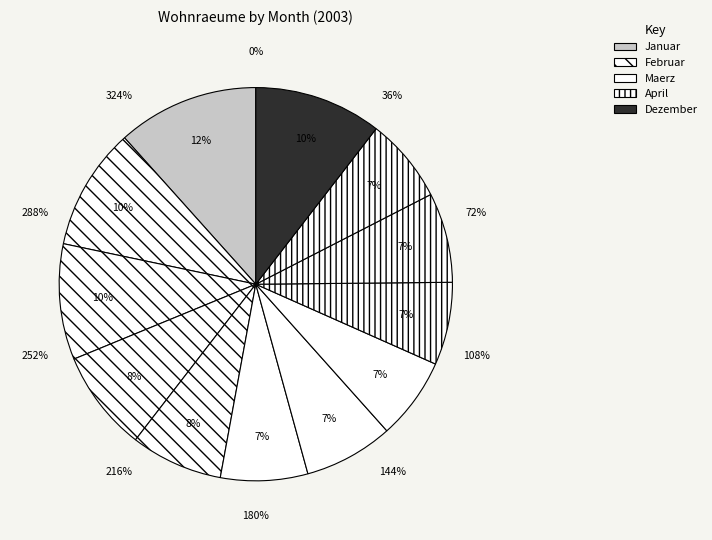

To the nearest percent, what percentage of the pie is Juni?

7%